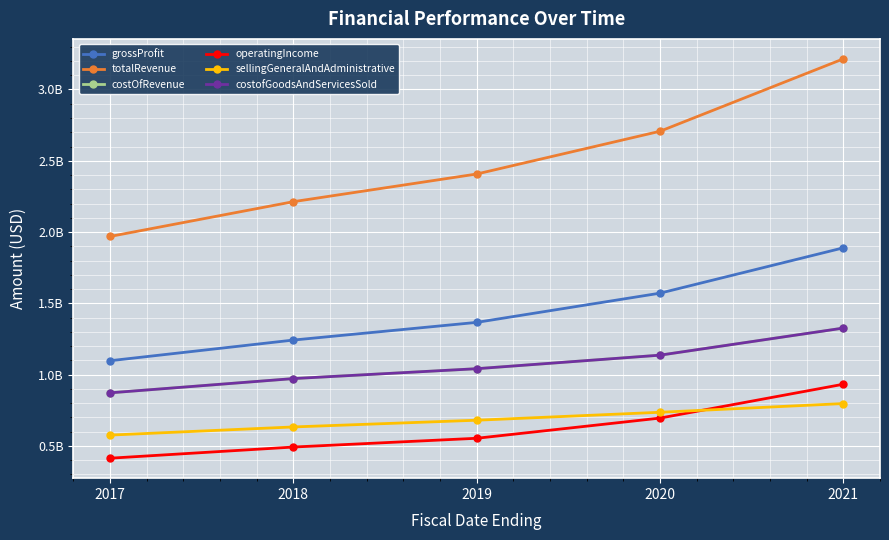

Does the chart have visible grid lines?

Yes